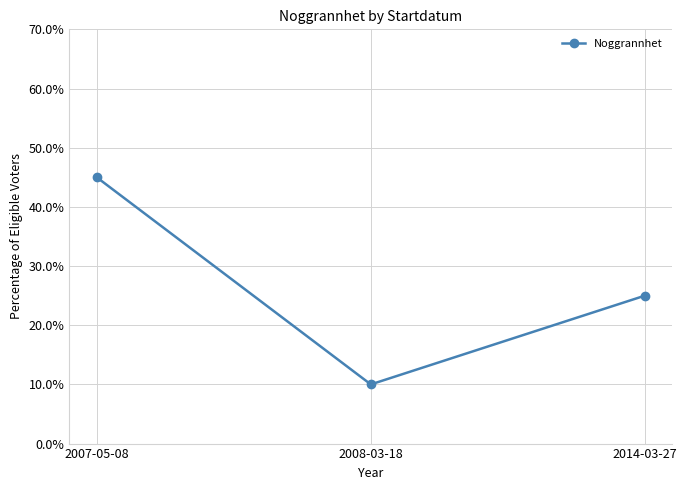

Where does the data first go above 25?

2007-05-08